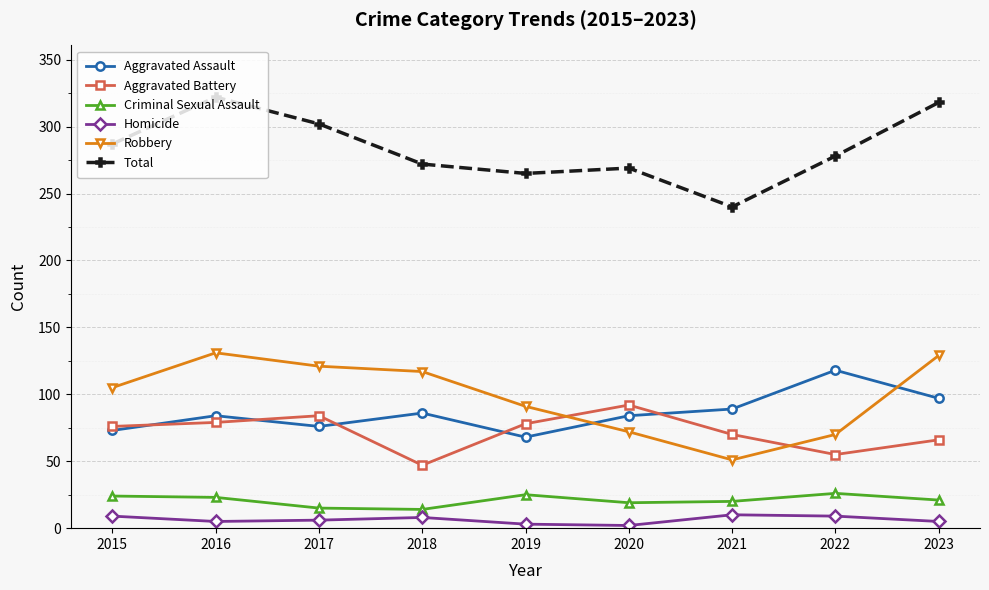

What is the value of the Total point at the 3rd from the left?

302